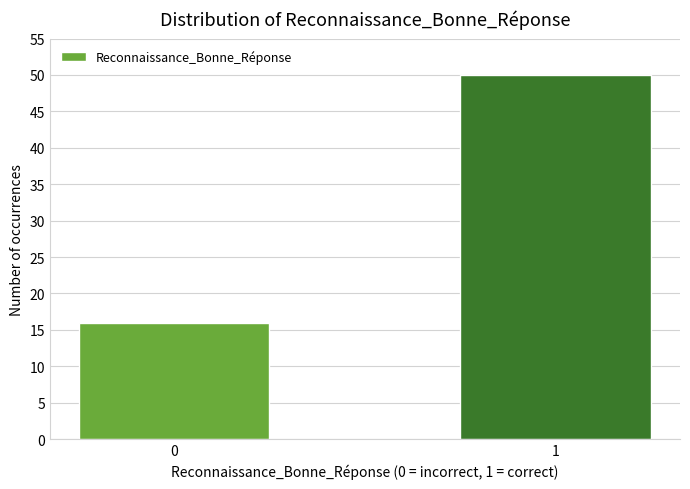

Reading right to left, extract all data points from this chart.

1=50	0=16